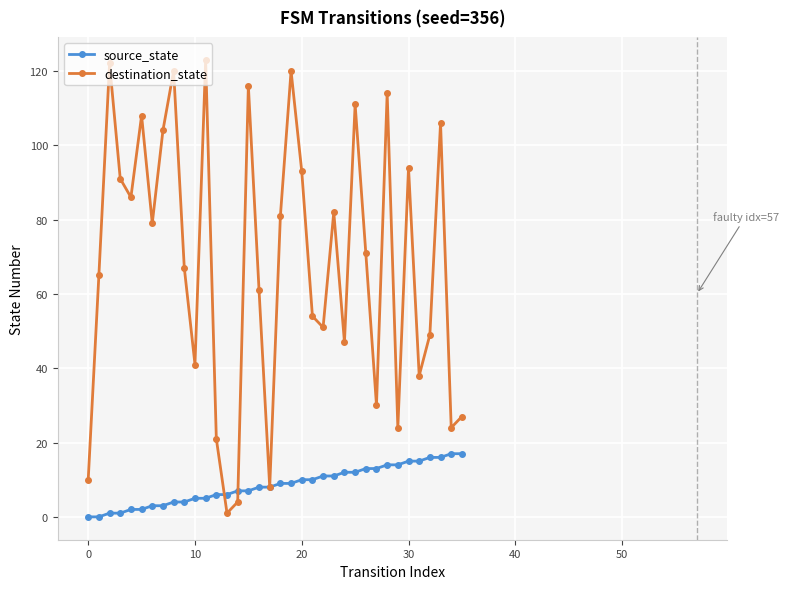

How many interior local valleys does the destination_state series have?

11